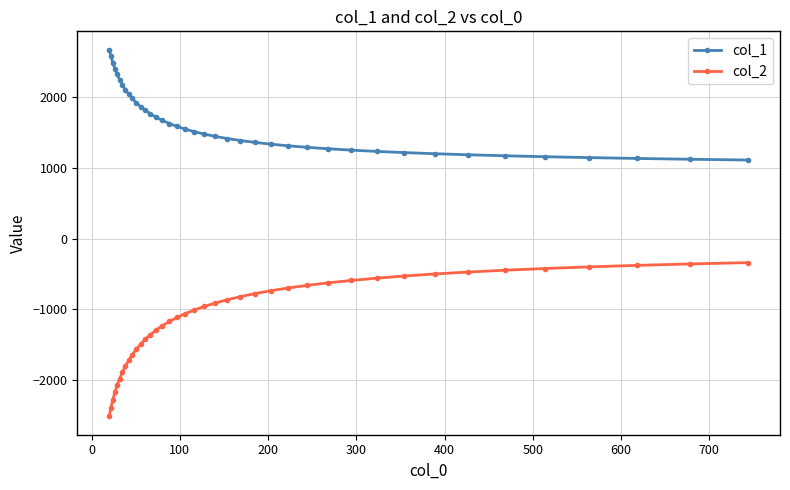

Which series has the largest range (max minus min)?

col_2